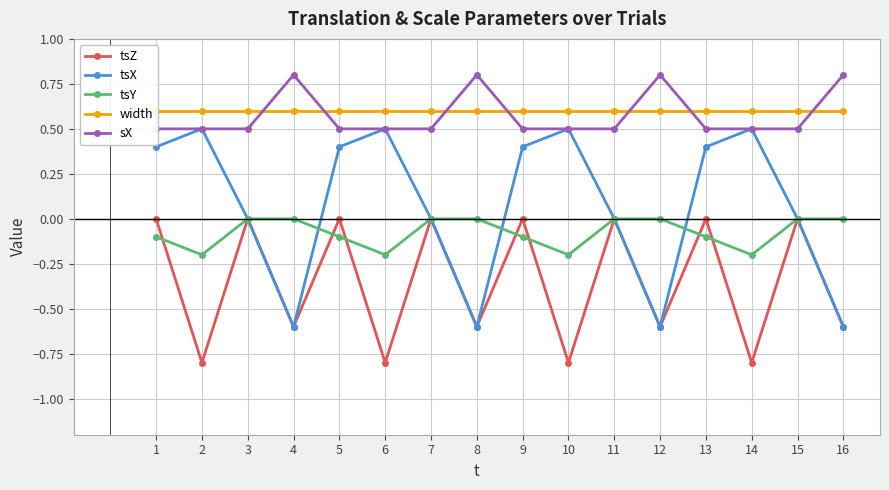

Reading right to left, what are all the values shown in this chart?

tsZ: -0.6	0.0	-0.8	0.0	-0.6	0.0	-0.8	0.0	-0.6	0.0	-0.8	0.0	-0.6	0.0	-0.8	0.0
tsX: -0.6	0.0	0.5	0.4	-0.6	0.0	0.5	0.4	-0.6	0.0	0.5	0.4	-0.6	0.0	0.5	0.4
tsY: 0.0	0.0	-0.2	-0.1	0.0	0.0	-0.2	-0.1	0.0	0.0	-0.2	-0.1	0.0	0.0	-0.2	-0.1
width: 0.6	0.6	0.6	0.6	0.6	0.6	0.6	0.6	0.6	0.6	0.6	0.6	0.6	0.6	0.6	0.6
sX: 0.8	0.5	0.5	0.5	0.8	0.5	0.5	0.5	0.8	0.5	0.5	0.5	0.8	0.5	0.5	0.5